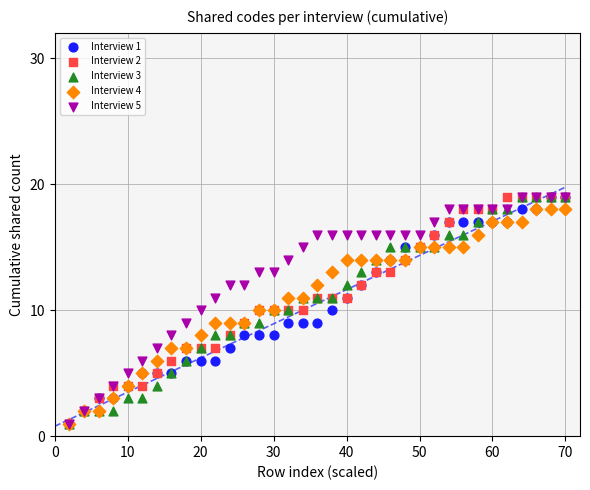

What are all the series names shown in the legend?

Interview 1, Interview 2, Interview 3, Interview 4, Interview 5